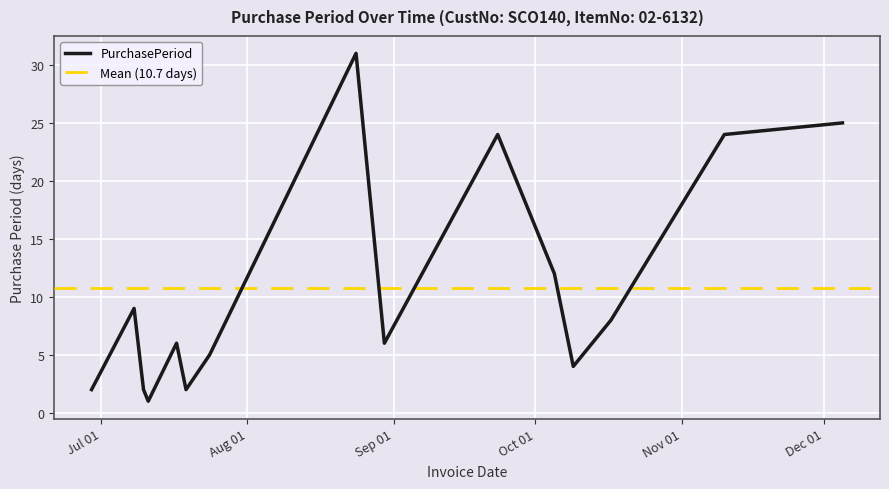

List the labels in order of value, largest first.

2017-08-24, 2017-12-05, 2017-09-23, 2017-11-10, 2017-10-05, 2017-07-08, 2017-10-17, 2017-07-17, 2017-08-30, 2017-07-24, 2017-10-09, 2017-06-29, 2017-07-10, 2017-07-19, 2017-07-11